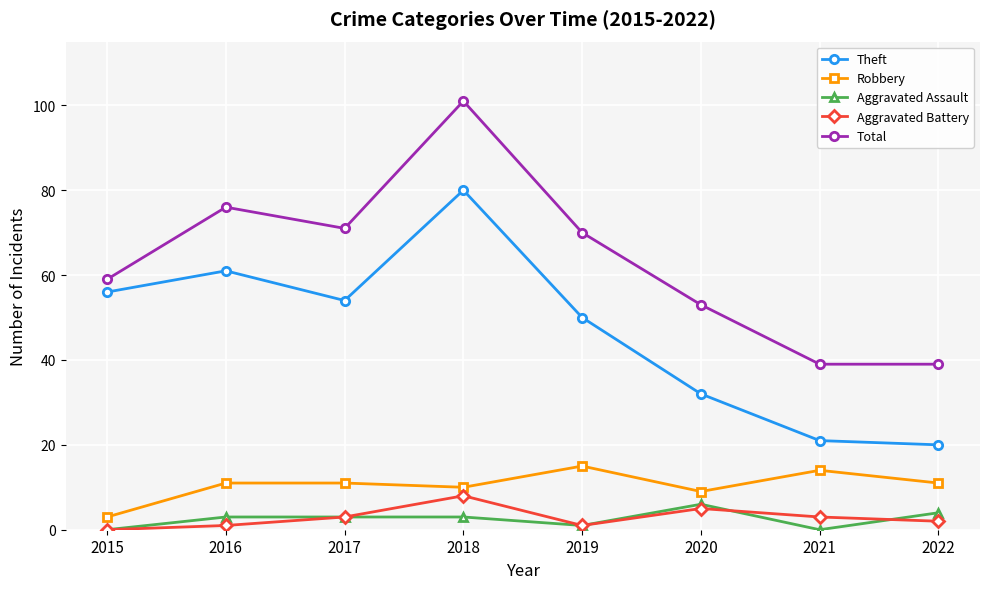

Is the value of Robbery at 2019 greater than the value of Theft at 2022?

No